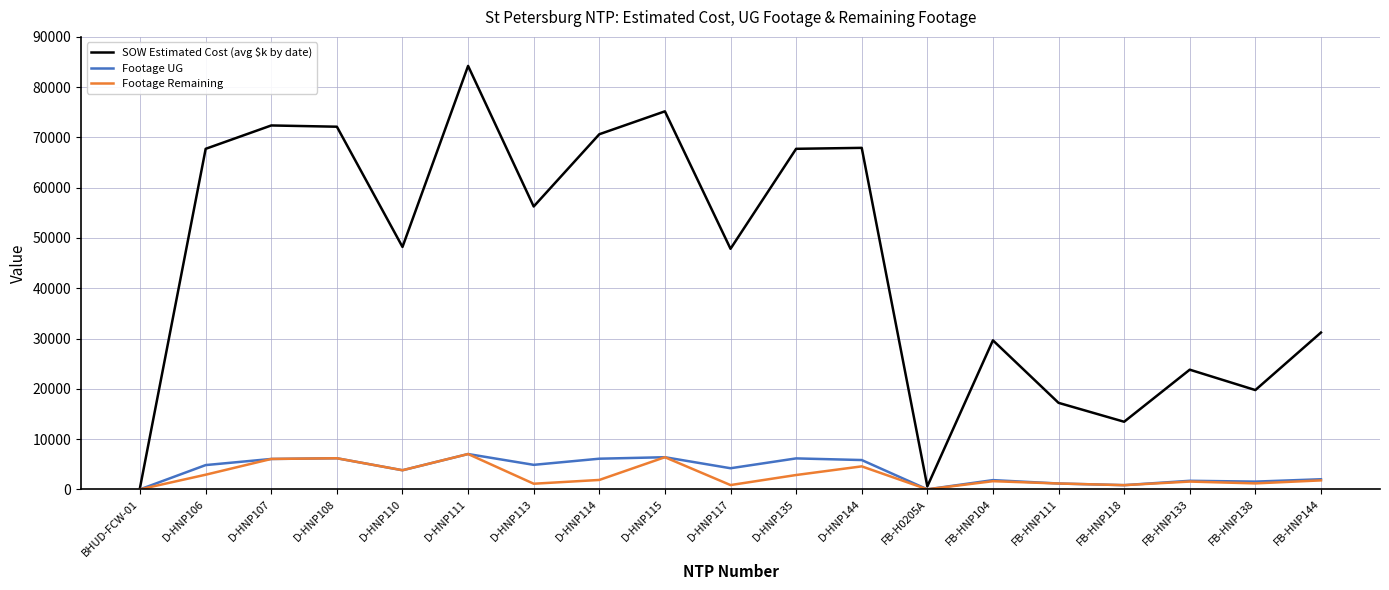

The value of SOW Estimated Cost (avg $k by date) at FB-HNP104 is 46772.0. True or false?

False